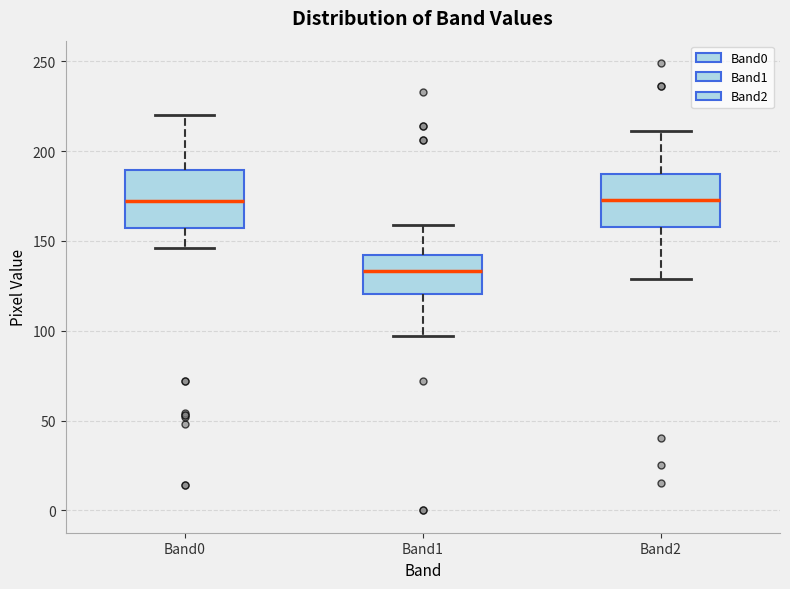

Which box's median line is the lowest?

Band1